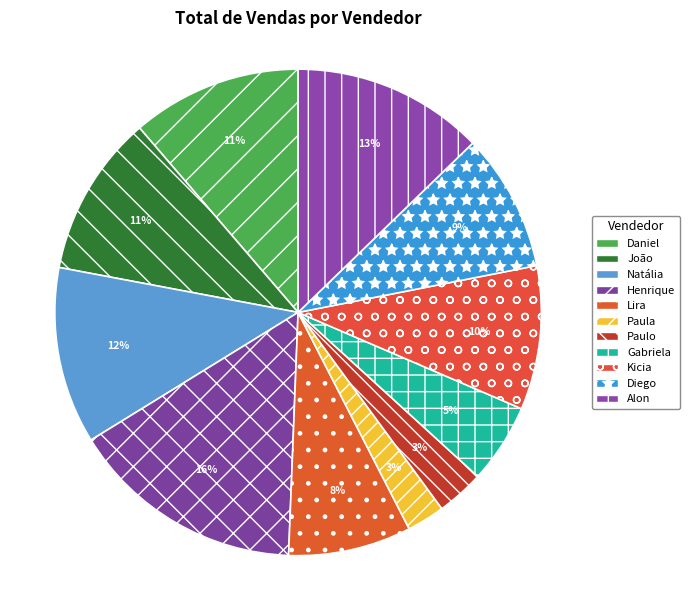

Approximately how many times larger is the value at Natália compared to Gabriela?

2.2